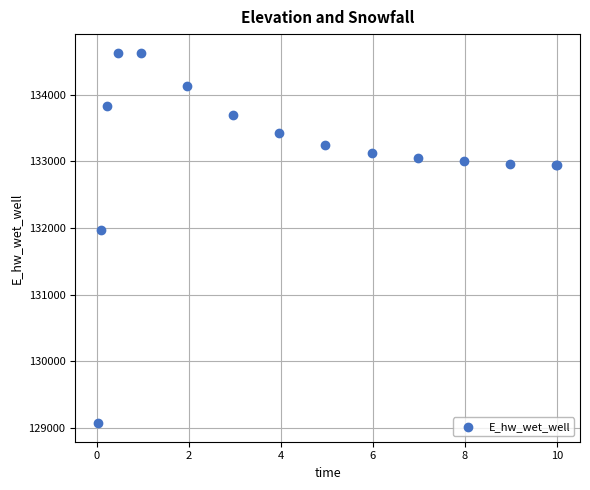

What Y value in the scatter plot is closest to 131849?

131970.1